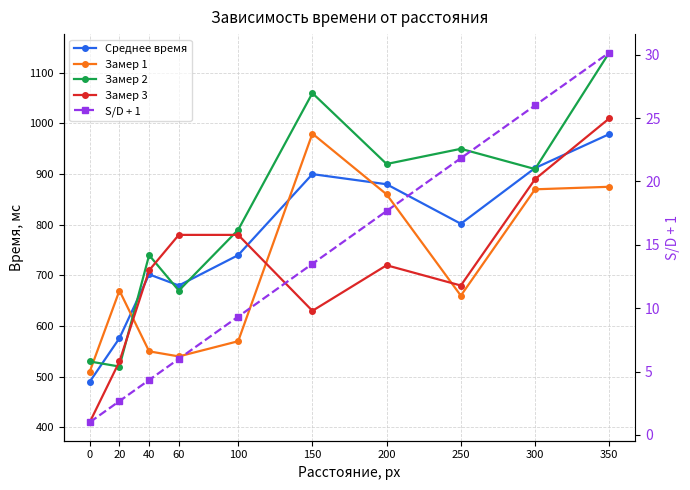

Is it true that Замер 2 equals 950.0 at 250?

True